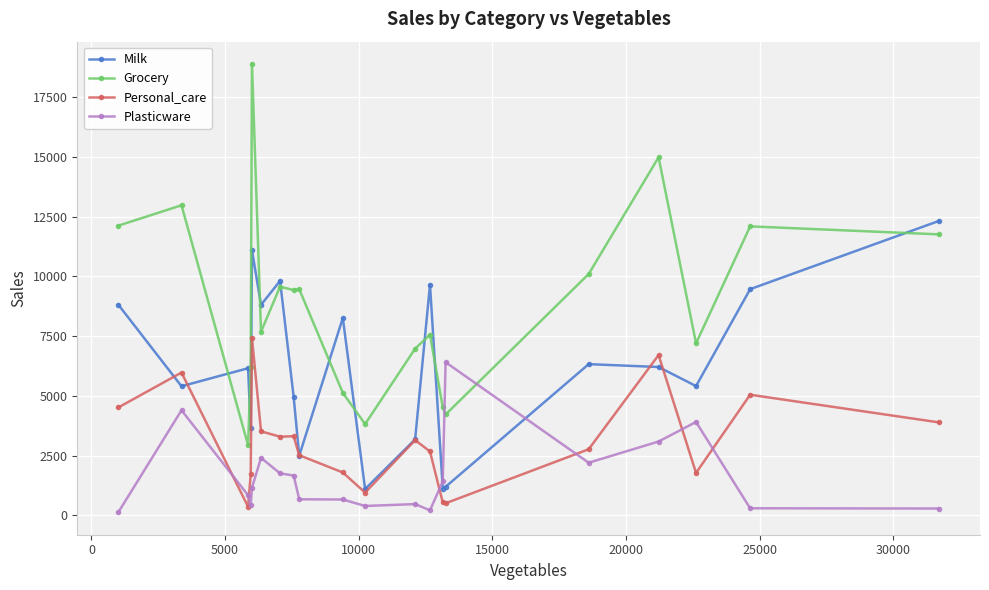

Is this an area chart (filled region under the line)?

No